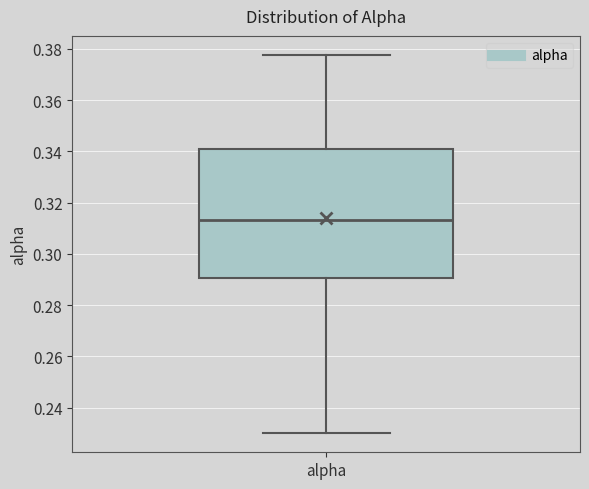

Where is the lower edge of the box for alpha on the y-axis? The values are not printed on the chart, so give them approximately, as read against the axis.

0.290